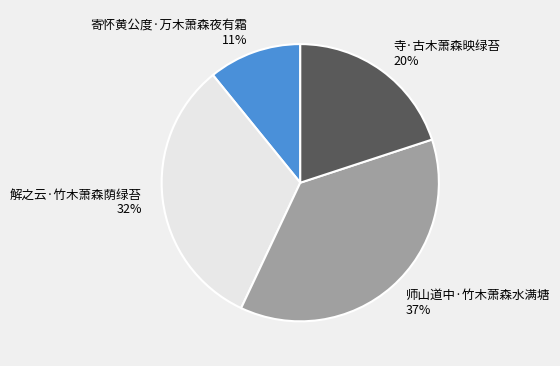

Is it true that 解之云·竹木萧森荫绿苔 is 23% of the pie?

False